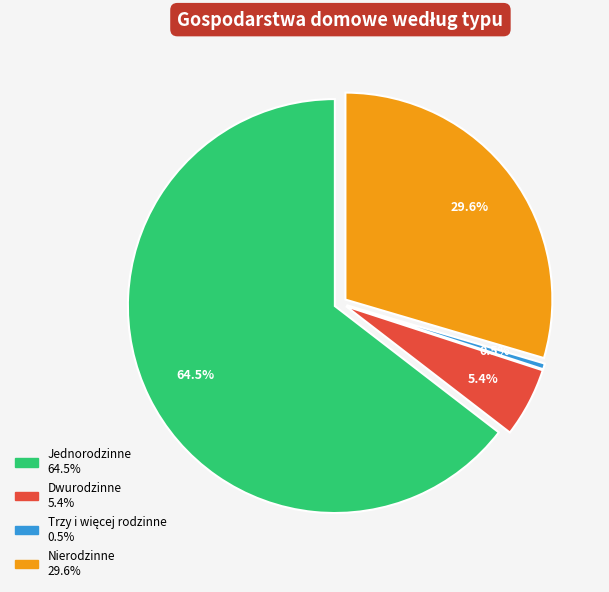

Which category has the smallest portion of the pie?

Trzy i więcej rodzinne